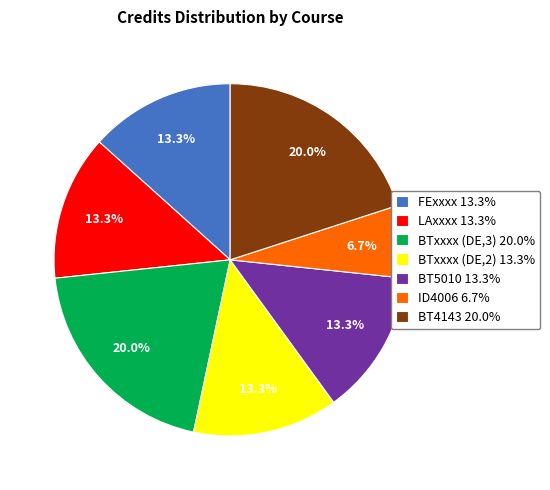

Does any single category account for the majority?

No